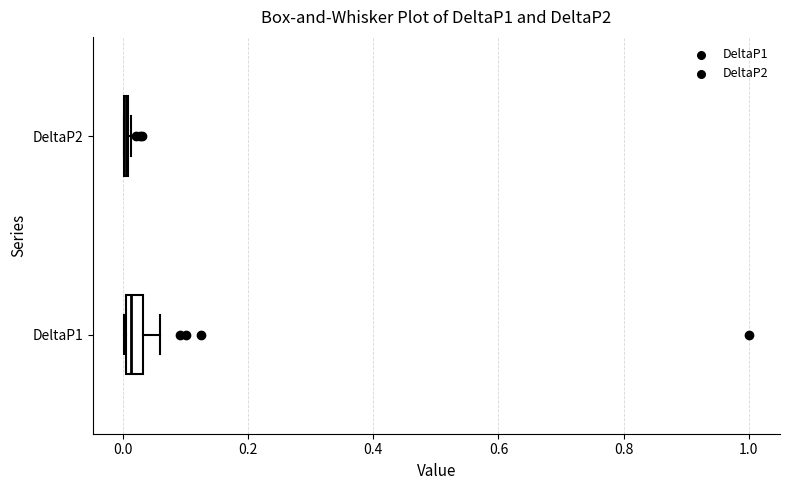

Which box is the widest, from its left edge to its right edge?

DeltaP1